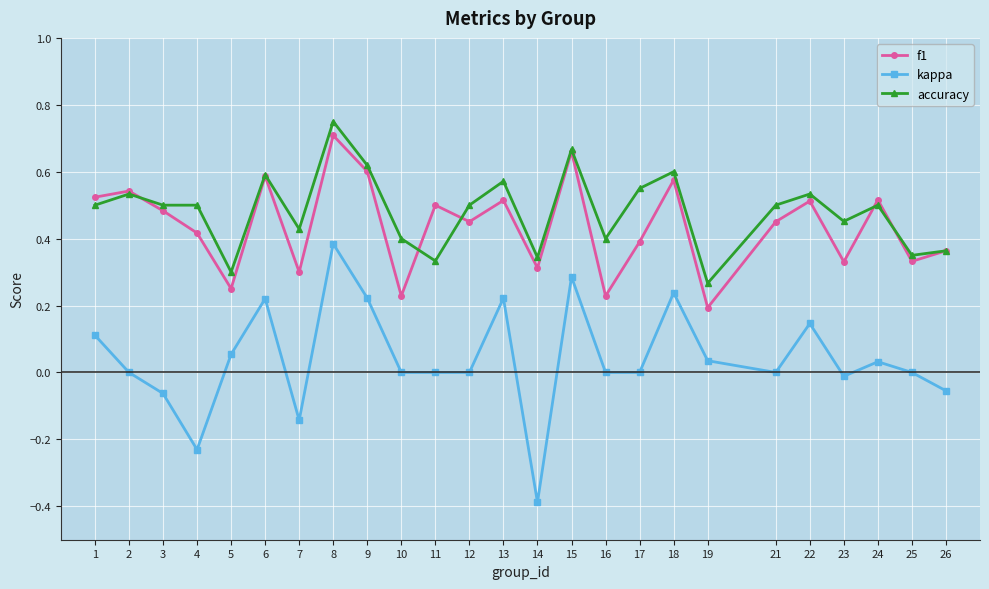

Is the value of kappa at 14 greater than the value of f1 at 11?

No